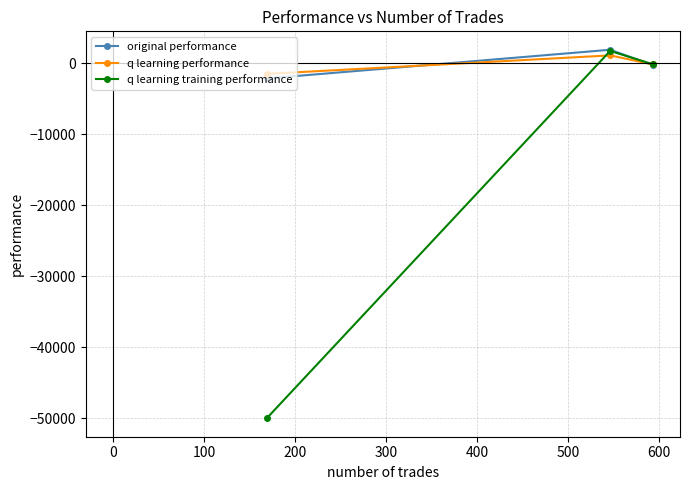

Reading left to right, list all the values displayed in this chart.

original performance: -2136.0	1907.8	-266.5
q learning performance: -1491.5	1114.0	-159.3
q learning training performance: -50000.0	1745.2	-141.8